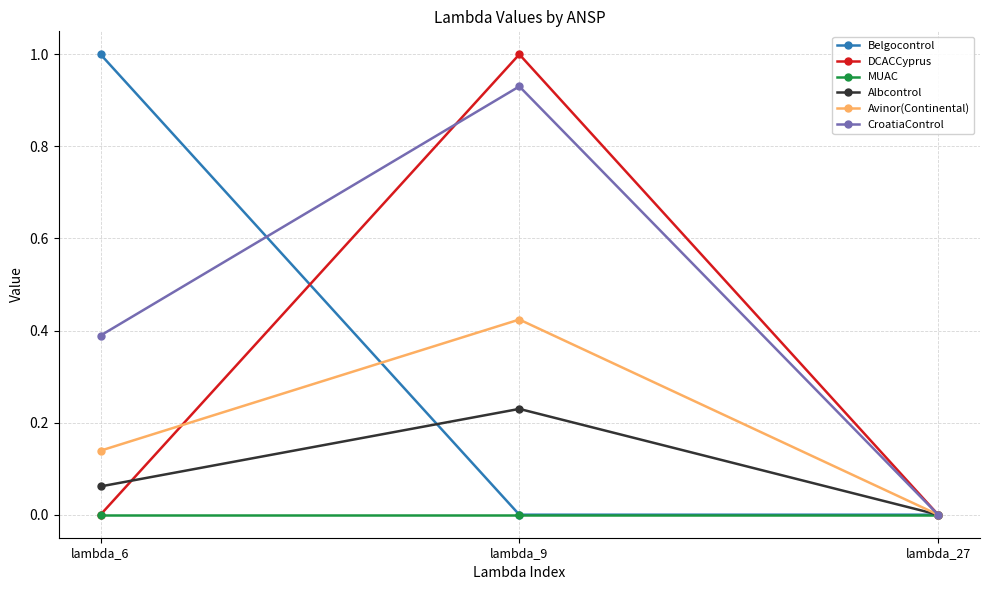

Rank the categories by Albcontrol value from lowest to highest.

lambda_27, lambda_6, lambda_9